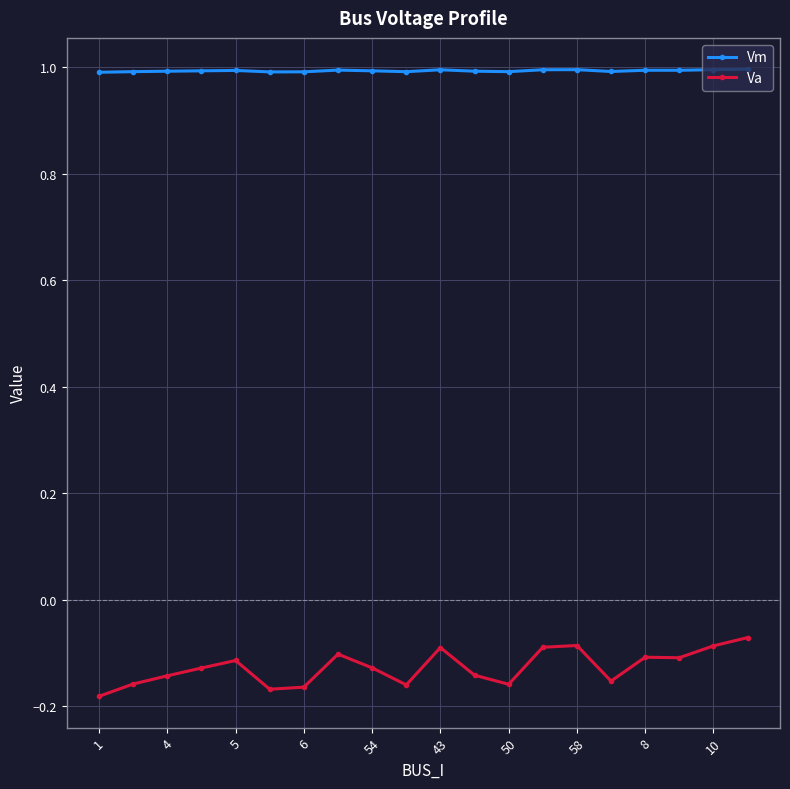

Which series has the widest spread of values?

Va